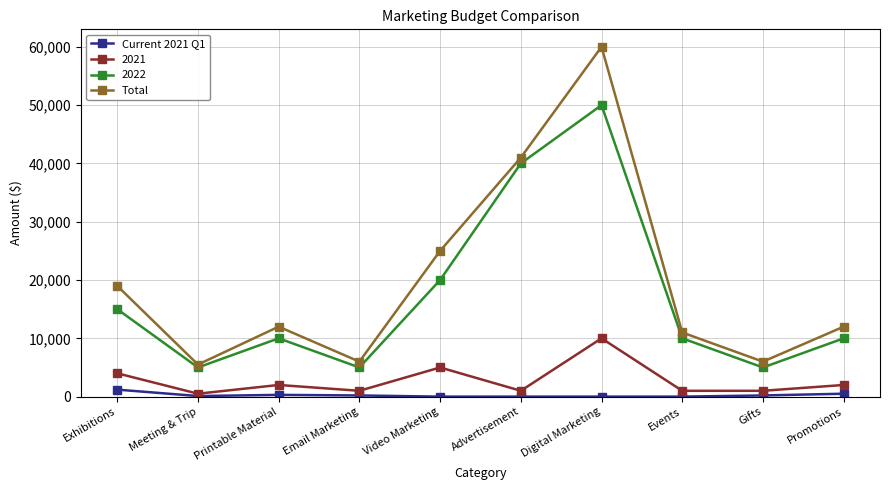

The value of Total at Advertisement is 63975. True or false?

False